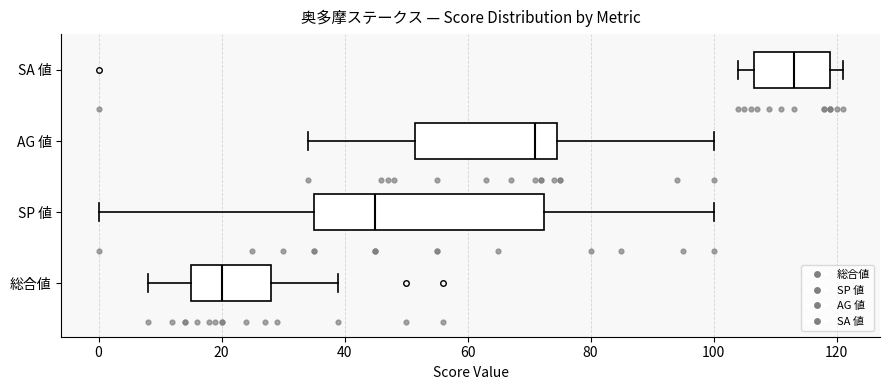

Reading bottom to top, transcribe this box plot: for each box, give where its median line is, the range the box spans, and where its two whiskers end, as read against the x-axis. The values are not printed on the chart, so give them approximately, as read against the axis.

総合値: median 20, box 16 to 28, whiskers 8 to 40
SP 値: median 46, box 36 to 72, whiskers 0 to 100
AG 値: median 72, box 52 to 74, whiskers 34 to 100
SA 値: median 114, box 106 to 120, whiskers 104 to 122